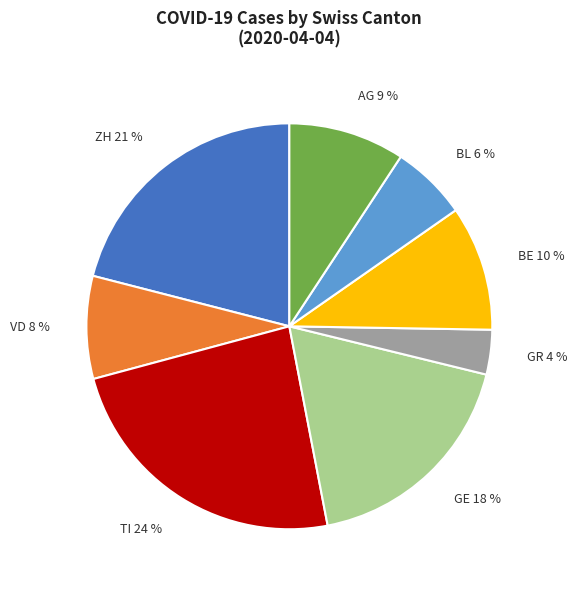

Is there any slice that represents more than half of the pie?

No